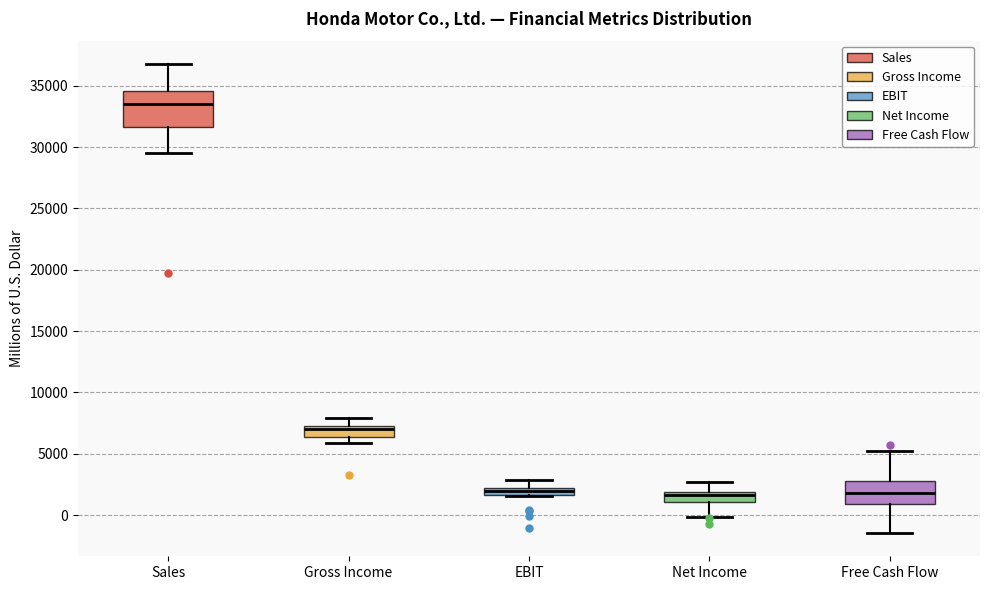

Where does the upper whisker of the box for EBIT end on the y-axis? The values are not printed on the chart, so give them approximately, as read against the axis.

3000